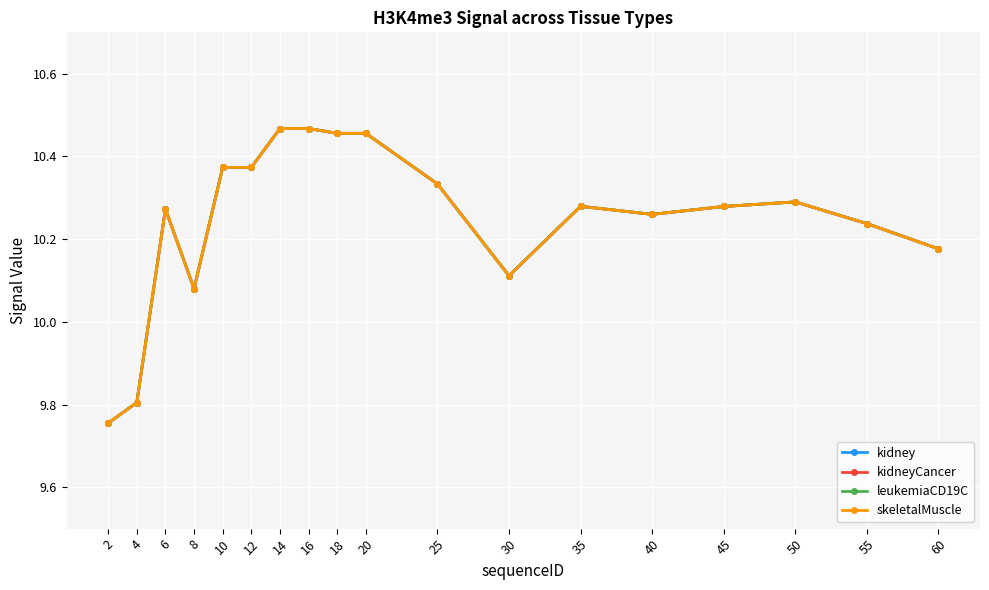

Which series has the widest spread of values?

kidney